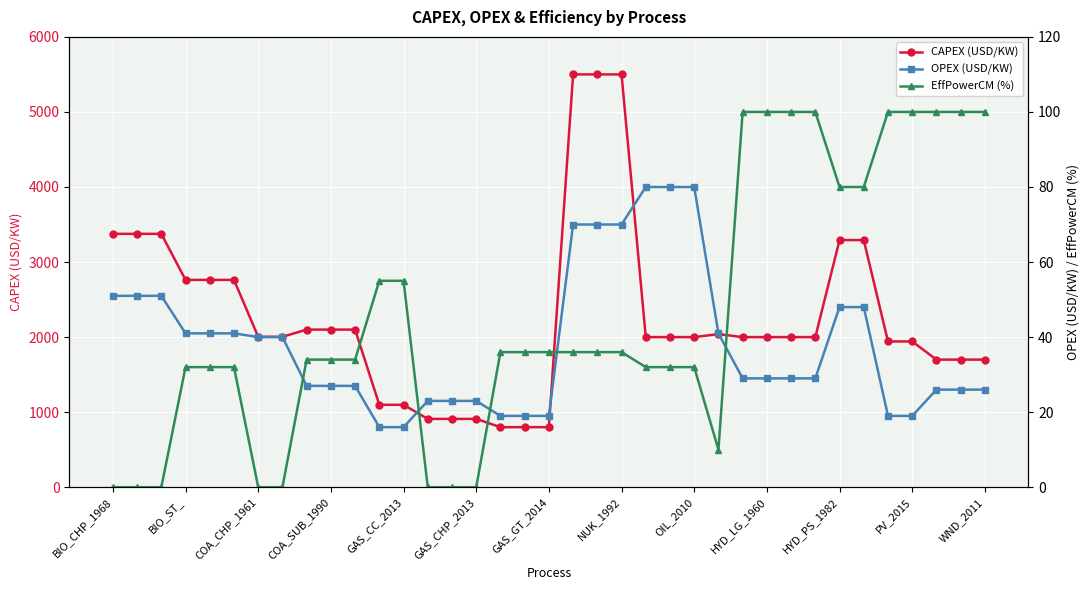

What is the difference between the highest and lowest values at 22?

1968